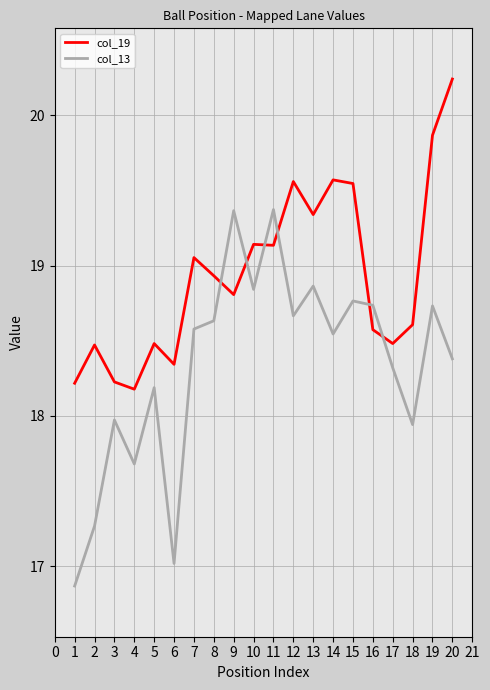

What is the difference between the maximum and minimum values in the col_13 series?

2.5